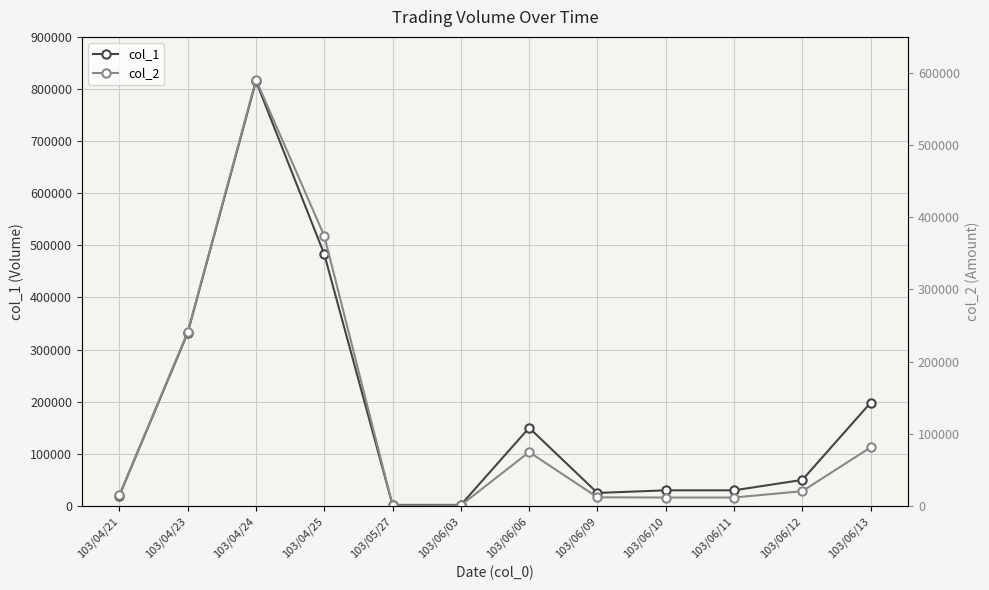

Reading right to left, what are all the values shown in this chart?

col_1: 198000	50000	30000	30000	25000	150000	2000	2000	483000	815000	332000	20000
col_2: 81180	20500	11700	11700	12000	74700	860	740	374320	590590	241040	15200